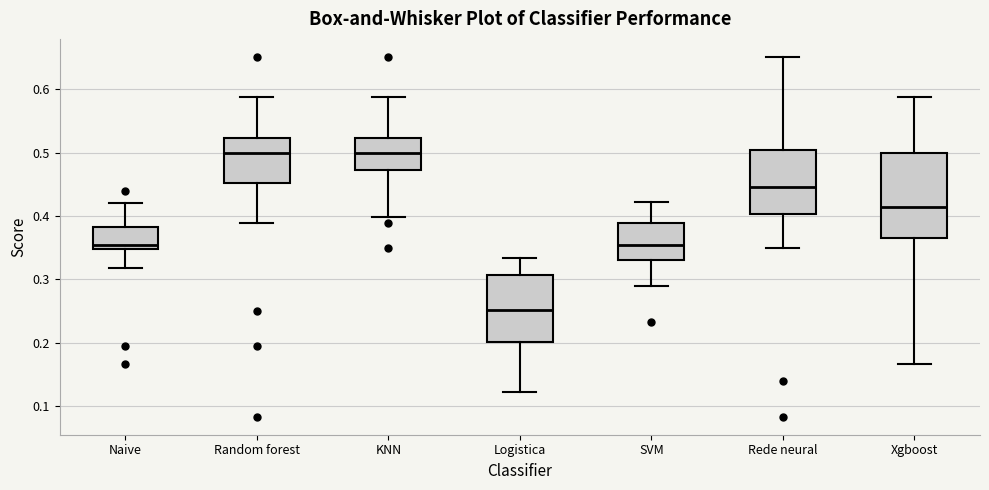

Reading left to right, read every box against the y-axis: the position of its median line, the range the box covers, and the ends of its whiskers. The values are not printed on the chart, so give them approximately, as read against the axis.

Naive: median 0.35 (just above the box's lower edge), box 0.35 to 0.38, whiskers 0.32 to 0.42
Random forest: median 0.50, box 0.45 to 0.52, whiskers 0.39 to 0.59
KNN: median 0.50, box 0.47 to 0.52, whiskers 0.40 to 0.59
Logistica: median 0.25, box 0.20 to 0.31, whiskers 0.12 to 0.33
SVM: median 0.35, box 0.33 to 0.39, whiskers 0.29 to 0.42
Rede neural: median 0.45, box 0.40 to 0.50, whiskers 0.35 to 0.65
Xgboost: median 0.41, box 0.37 to 0.50, whiskers 0.17 to 0.59